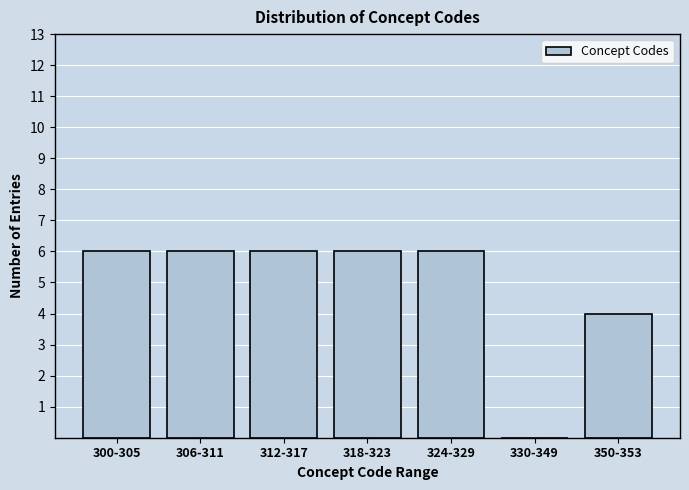

Reading right to left, extract all data points from this chart.

350-353=4	330-349=0	324-329=6	318-323=6	312-317=6	306-311=6	300-305=6